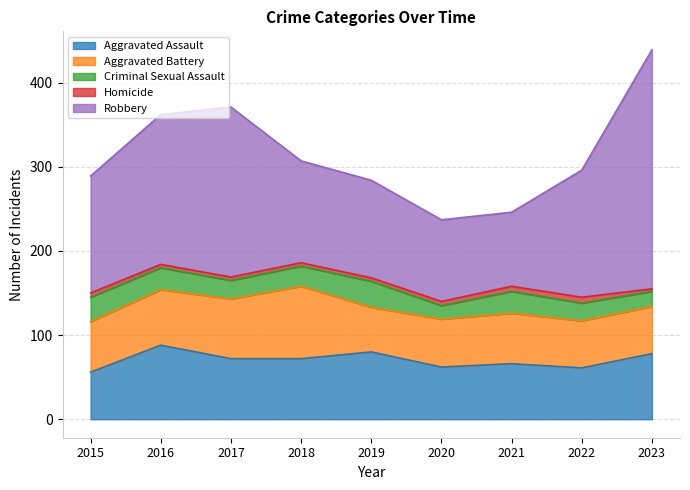

How many interior local peaks does the Aggravated Battery series have?

2